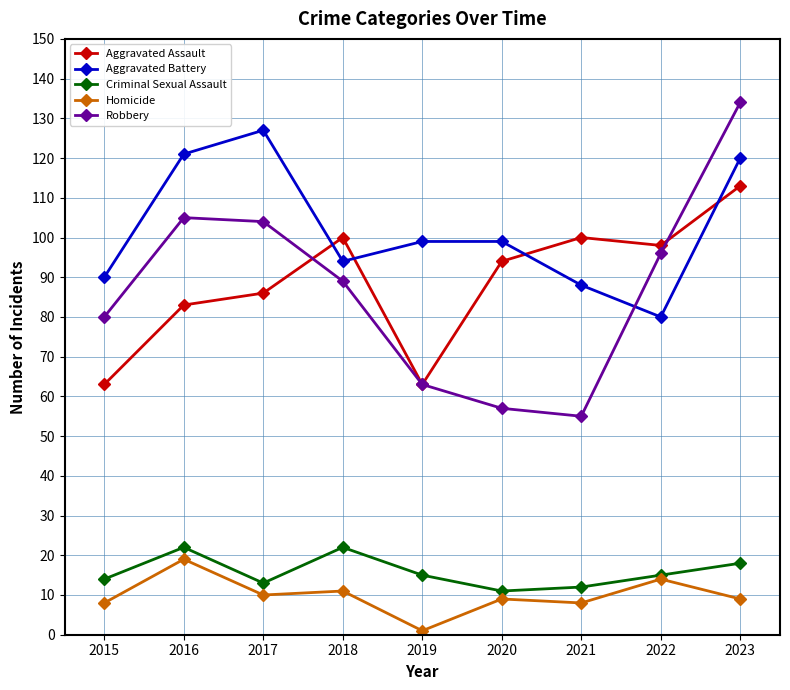

True or false: Criminal Sexual Assault and Aggravated Battery intersect in this chart.

False